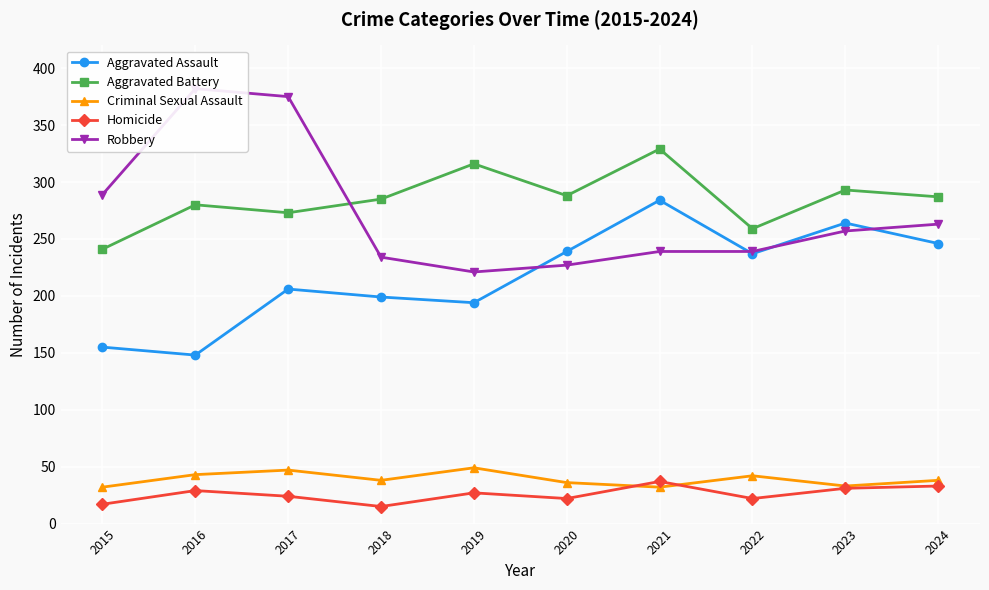

What is the smallest value displayed?

15